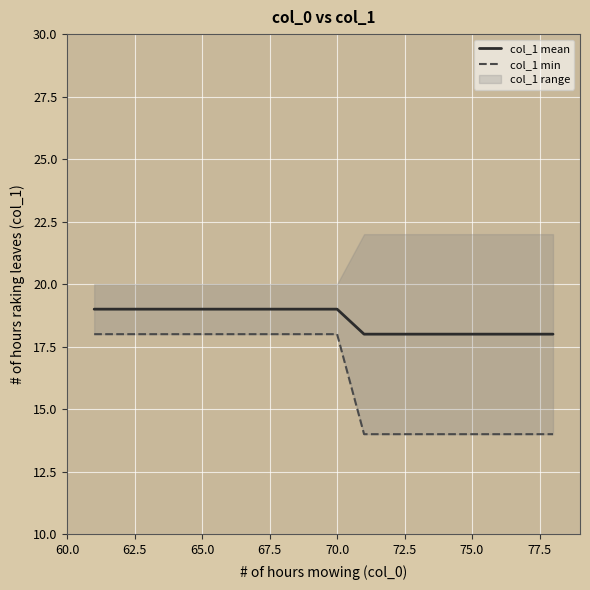

How many data points does each series have?

18